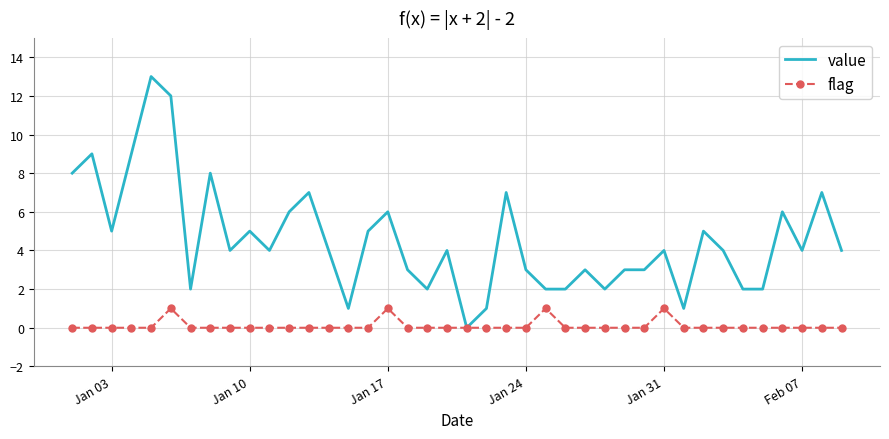

Which series has the widest spread of values?

value